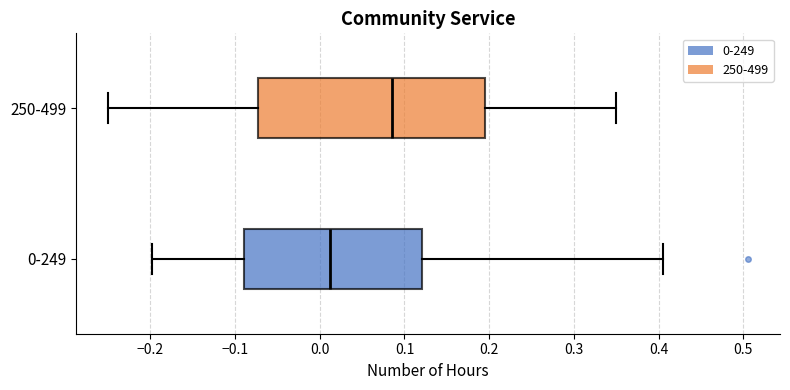

Comparing the boxes themselves (not the whiskers), which one is the widest?

250-499